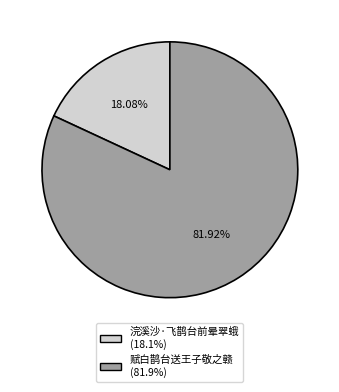

What percentage is the 浣溪沙·飞鹊台前晕翠蛾 slice, to the nearest percent?

18%